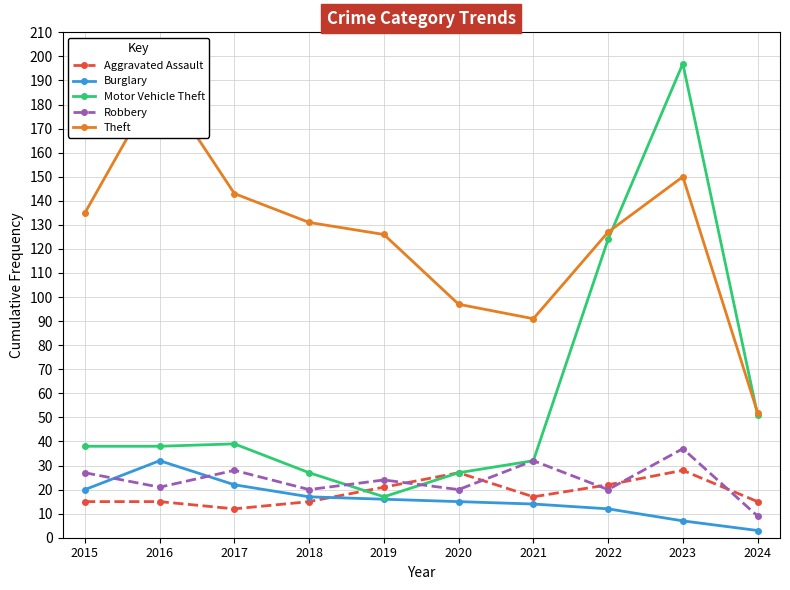

Reading right to left, what are all the values shown in this chart?

Aggravated Assault: 2024=15	2023=28	2022=22	2021=17	2020=27	2019=21	2018=15	2017=12	2016=15	2015=15
Burglary: 2024=3	2023=7	2022=12	2021=14	2020=15	2019=16	2018=17	2017=22	2016=32	2015=20
Motor Vehicle Theft: 2024=51	2023=197	2022=124	2021=32	2020=27	2019=17	2018=27	2017=39	2016=38	2015=38
Robbery: 2024=9	2023=37	2022=20	2021=32	2020=20	2019=24	2018=20	2017=28	2016=21	2015=27
Theft: 2024=52	2023=150	2022=127	2021=91	2020=97	2019=126	2018=131	2017=143	2016=190	2015=135